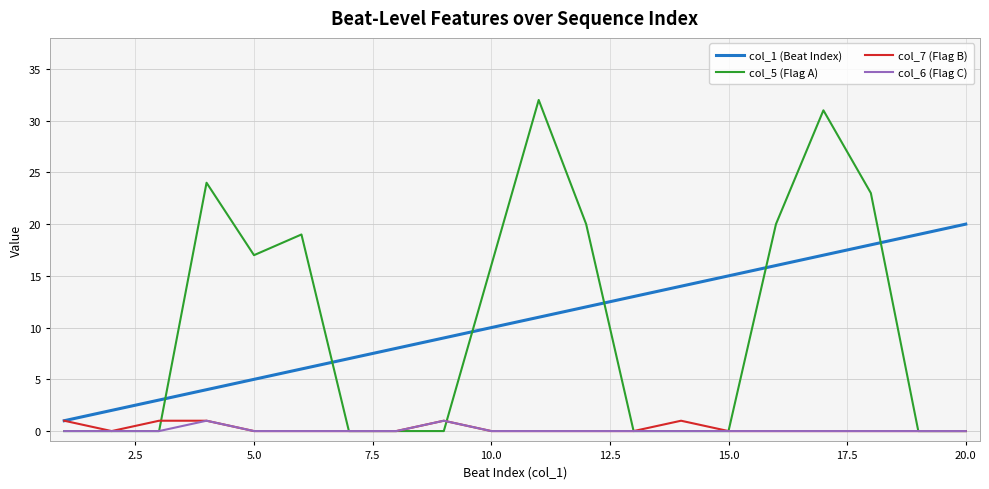

Which series has the widest spread of values?

col_5 (Flag A)